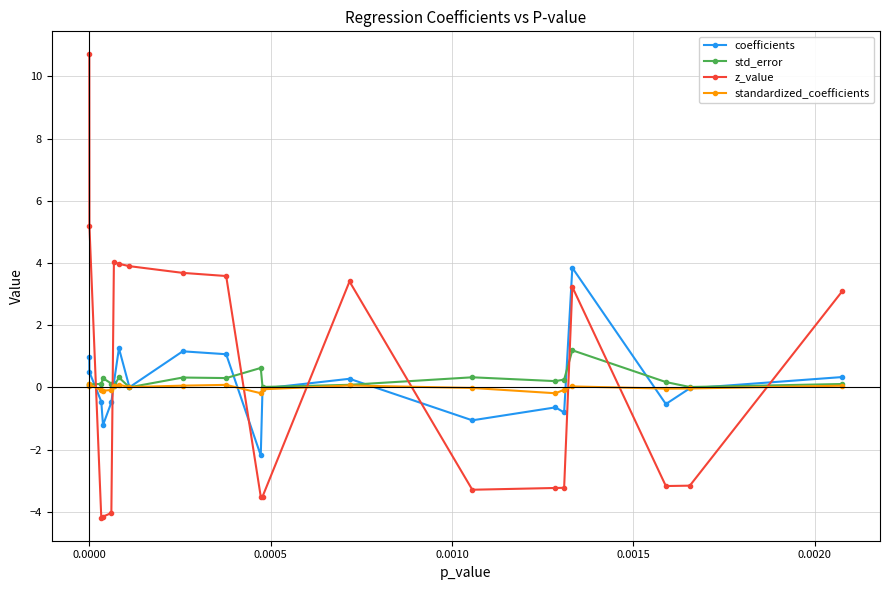

How many intersections are there between z_value and coefficients?

6